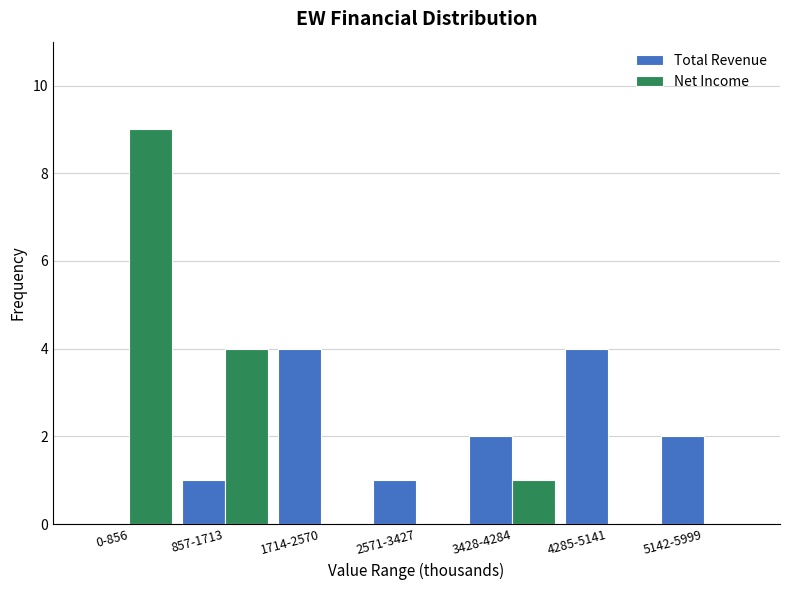

Reading right to left, list all the values displayed in this chart.

Total Revenue: 5142-5999=2	4285-5141=4	3428-4284=2	2571-3427=1	1714-2570=4	857-1713=1	0-856=0
Net Income: 5142-5999=0	4285-5141=0	3428-4284=1	2571-3427=0	1714-2570=0	857-1713=4	0-856=9